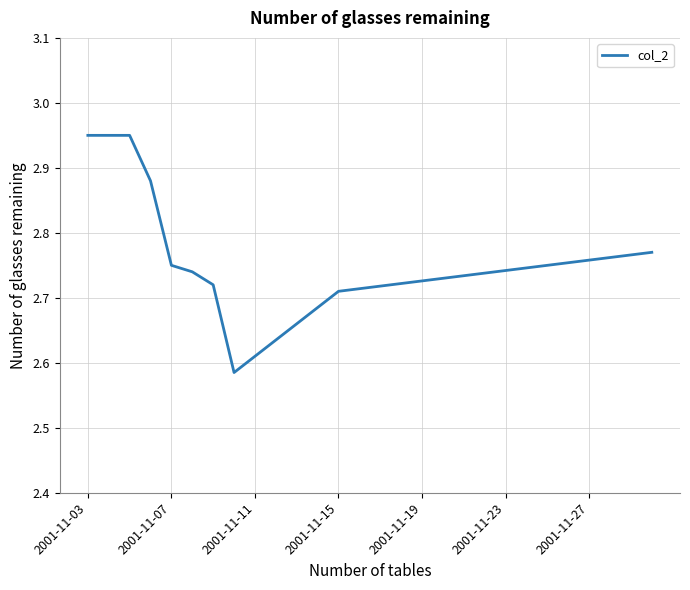

How many lines are shown in the chart?

1